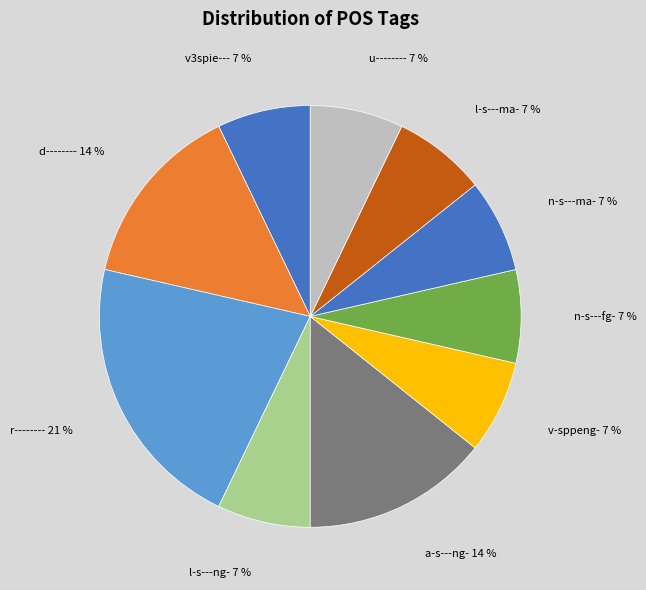

What percentage is the v3spie--- slice, to the nearest percent?

7%